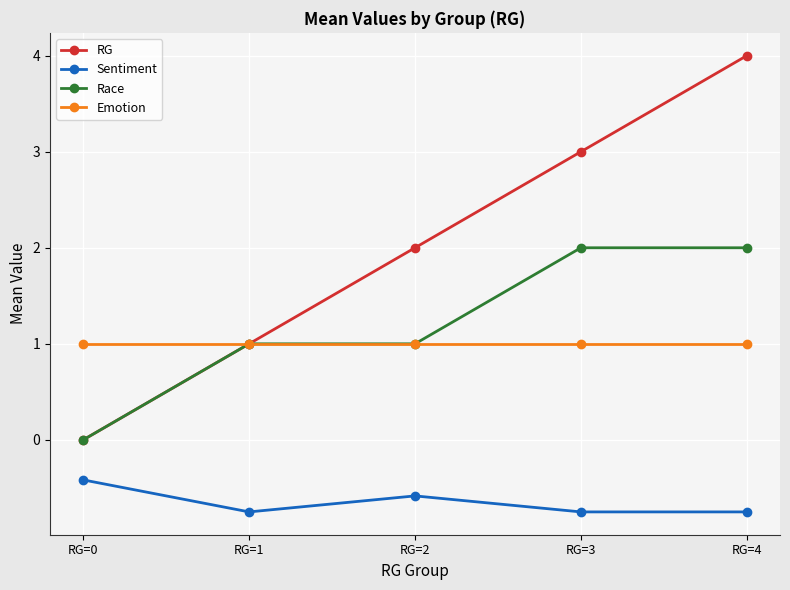

How many series are shown in this chart?

4